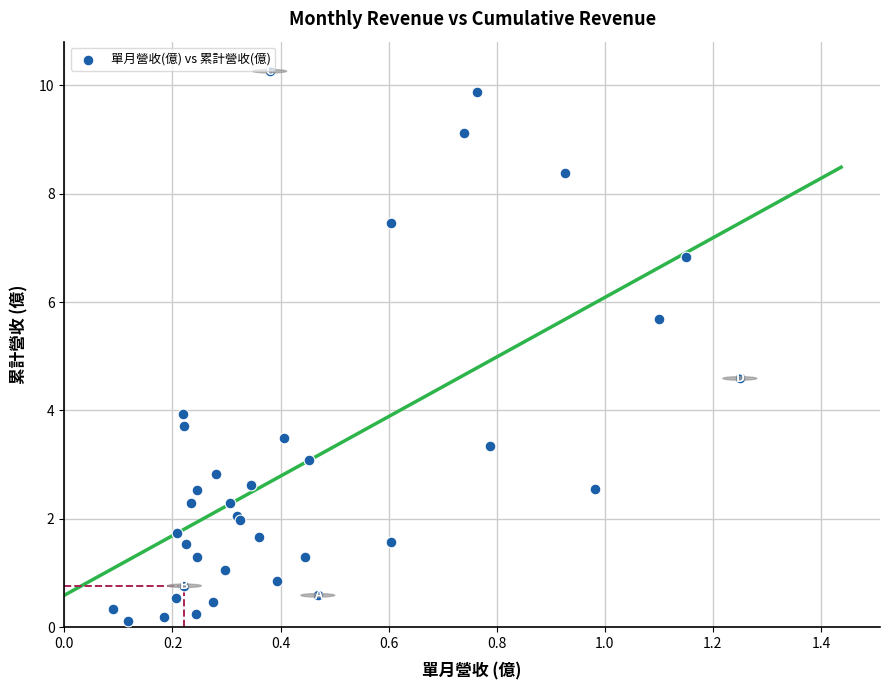

What Y value in the scatter plot is closest to 5?

4.6